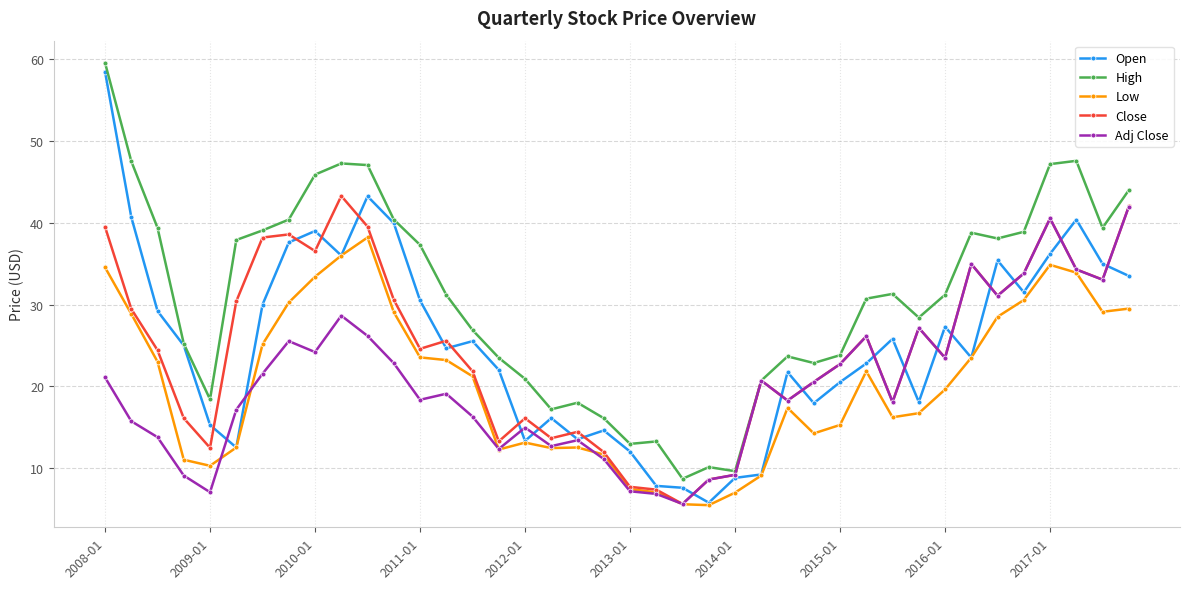

Which series has the largest range (max minus min)?

Open